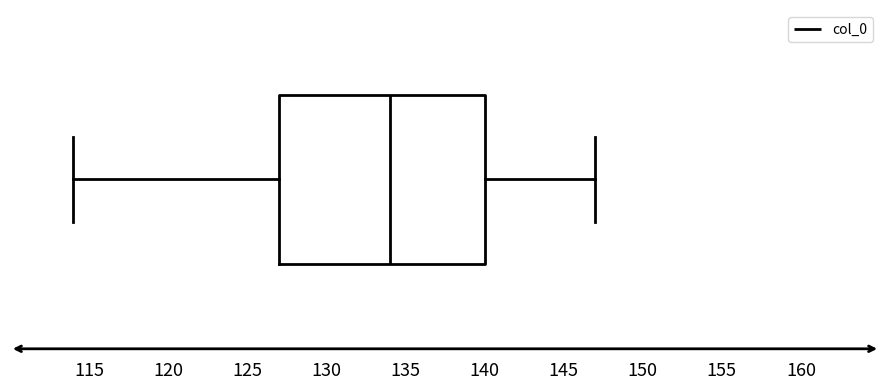

Where does the right whisker of the box end on the x-axis? The values are not printed on the chart, so give them approximately, as read against the axis.

147